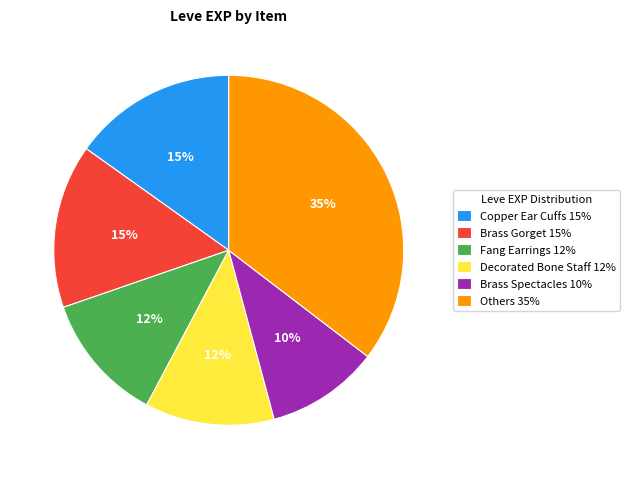

Count the number of slices in the pie.

6